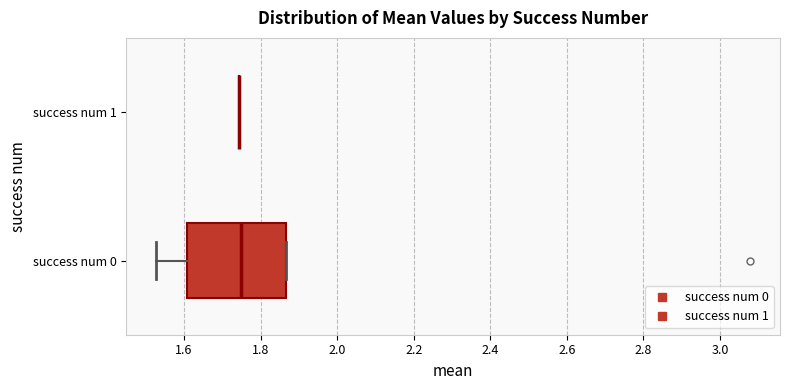

Reading bottom to top, read every box against the x-axis: the position of its median line, the range the box covers, and the ends of its whiskers. The values are not printed on the chart, so give them approximately, as read against the axis.

success num 0: median 1.74, box 1.60 to 1.86, whiskers 1.52 to 1.86
success num 1: box collapsed to a line at 1.74, whiskers 1.74 to 1.74